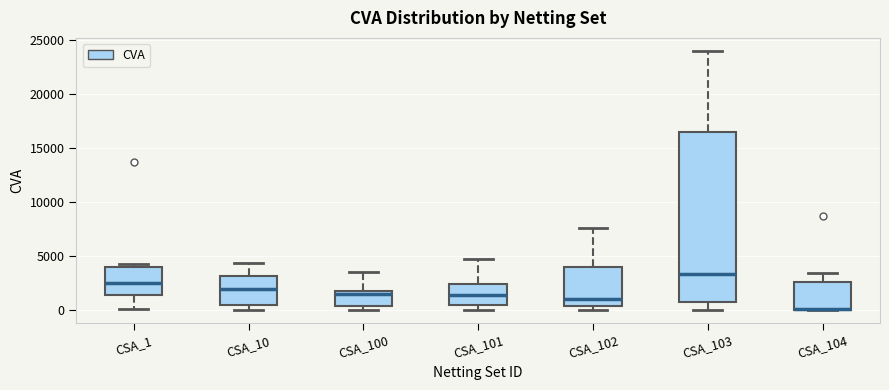

Reading left to right, transcribe this box plot: for each box, give where its median line is, the range the box spans, and where its two whiskers end, as read against the y-axis. The values are not printed on the chart, so give them approximately, as read against the axis.

CSA_1: median 2500, box 1500 to 4000, whiskers 0 to 4500
CSA_10: median 2000, box 500 to 3000, whiskers 0 to 4500
CSA_100: median 1500 (just below the box's upper edge), box 500 to 1500, whiskers 0 to 3500
CSA_101: median 1500, box 500 to 2500, whiskers 0 to 5000
CSA_102: median 1000, box 500 to 4000, whiskers 0 to 7500
CSA_103: median 3500, box 500 to 16500, whiskers 0 to 24000
CSA_104: median 0 (drawn on the box's lower edge), box 0 to 2500, whiskers 0 to 3500